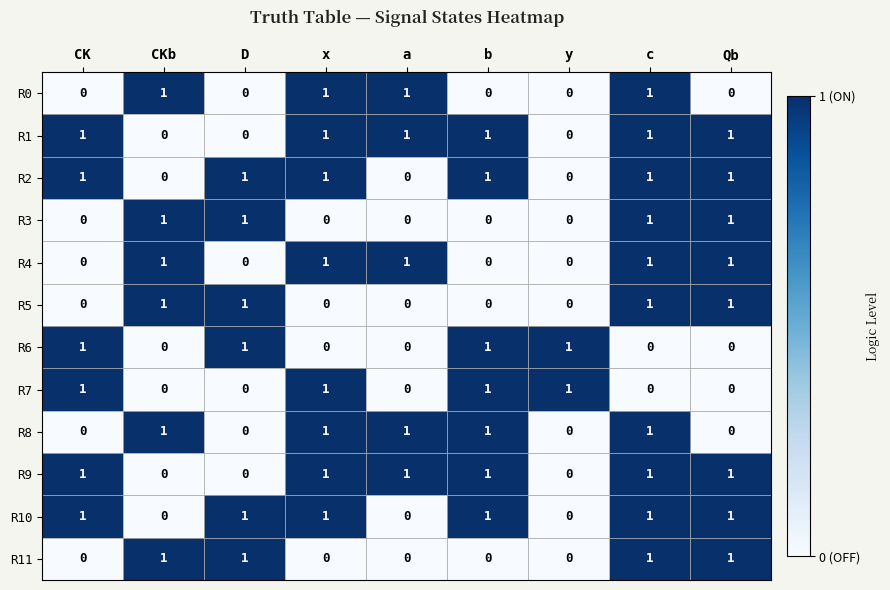

How many R8 values are between 0 and 1?

9